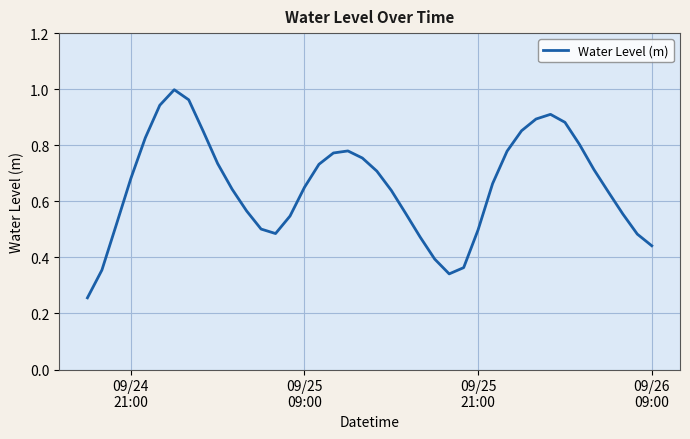

Does the chart display data point markers on the line(s)?

No